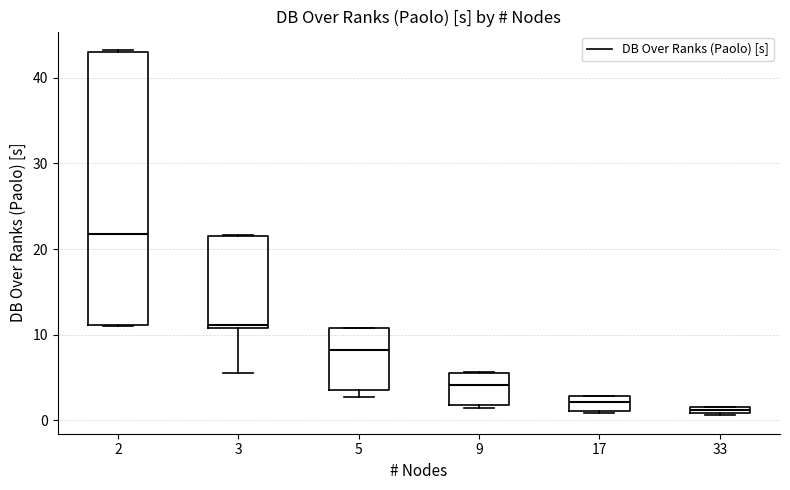

Where is the upper edge of the box at x = 2 on the y-axis? The values are not printed on the chart, so give them approximately, as read against the axis.

43